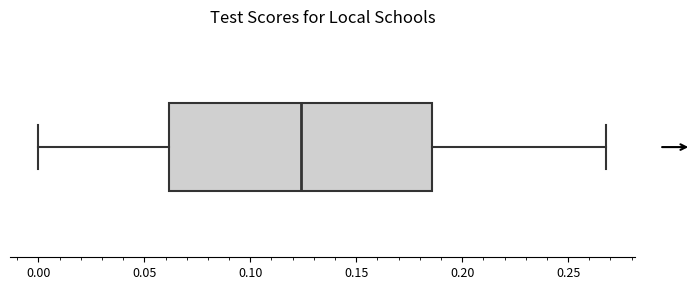

Read this box plot against the x-axis: the position of the median line, the range covered by the box, and the ends of both whiskers. The values are not printed on the chart, so give them approximately, as read against the axis.

median 0.125, box 0.060 to 0.185, whiskers 0.000 to 0.270